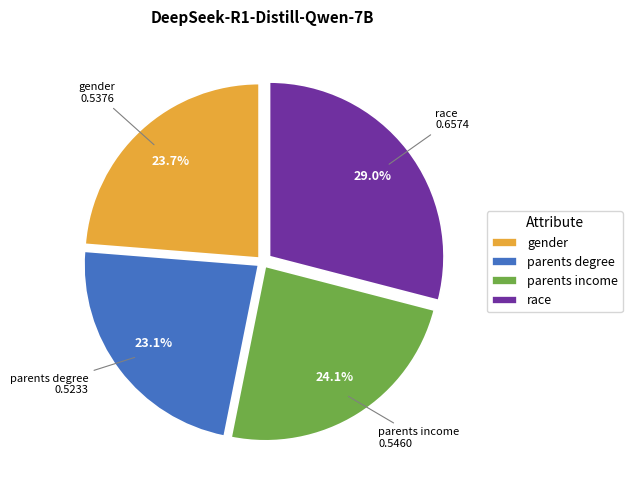

To the nearest percent, what is the difference between the parents degree and race slice percentages?

6%